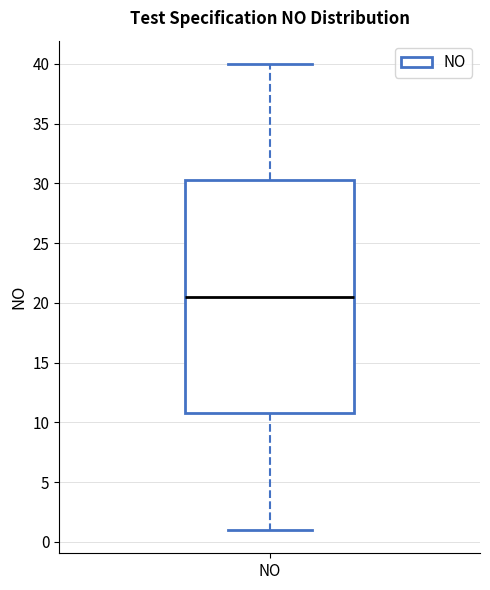

Read this box plot against the y-axis: the position of the median line, the range covered by the box, and the ends of both whiskers. The values are not printed on the chart, so give them approximately, as read against the axis.

median 20.5, box 11.0 to 30.5, whiskers 1.0 to 40.0